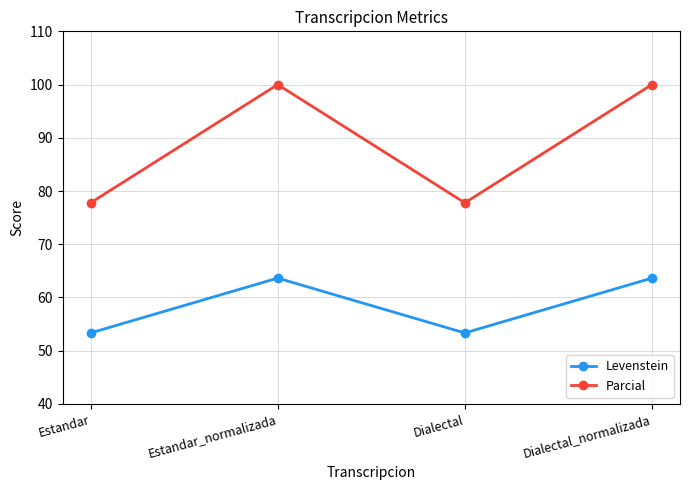

What is the average value of the Parcial series?

88.9